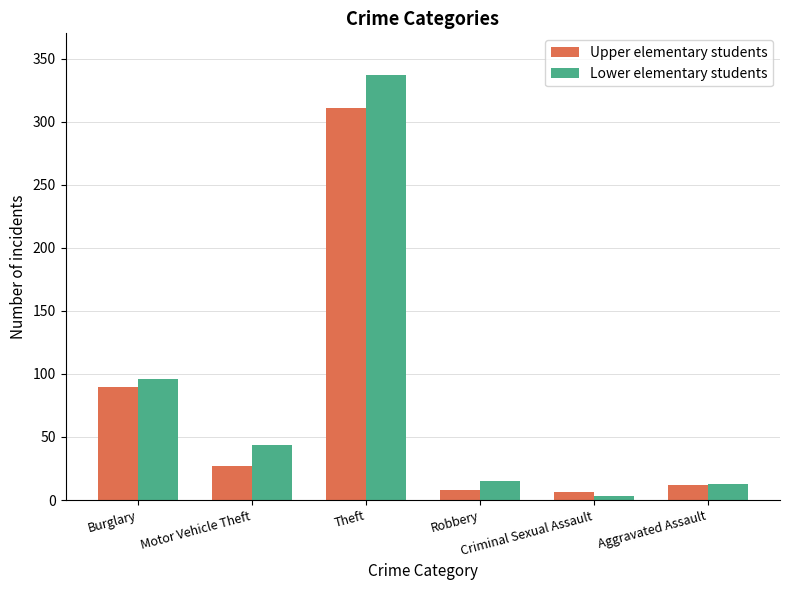

Between Burglary and Criminal Sexual Assault, which series saw the biggest shift?

Lower elementary students